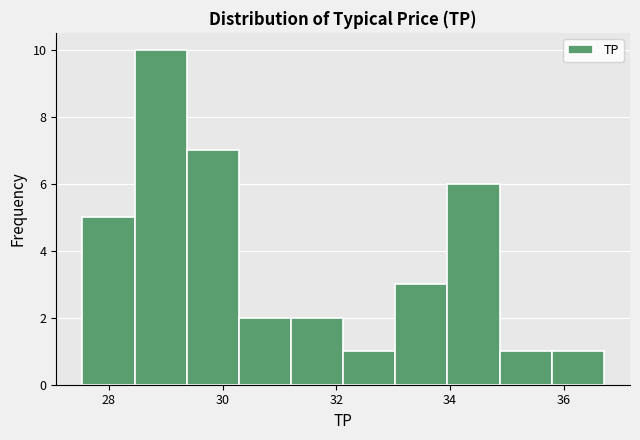

How tall is the bar that spans 27.6 to 28.4 on the x-axis? Neither the bar edges nor the heights are printed on the chart, so give them approximately, as read against the axes.

5